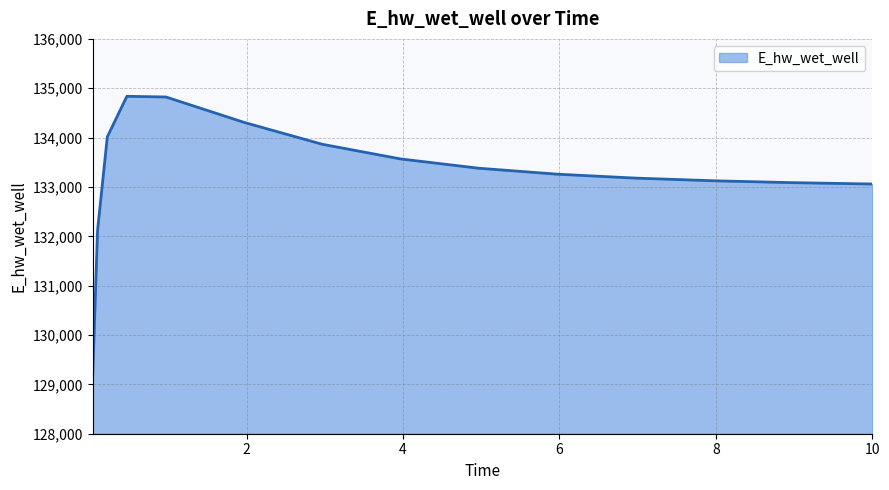

What is the average value?

133255.3